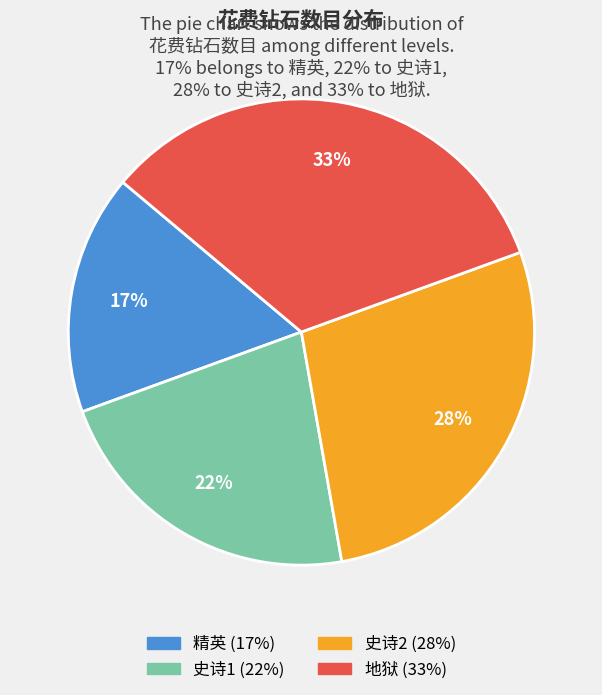

Is the sum of 精英 and 史诗1 greater than half?

No